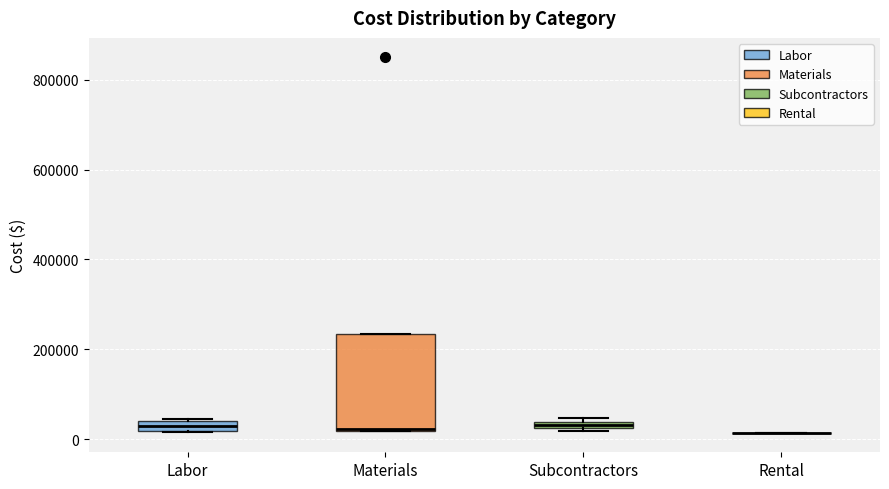

Where is the lower edge of the box for Materials on the y-axis? The values are not printed on the chart, so give them approximately, as read against the axis.

20000